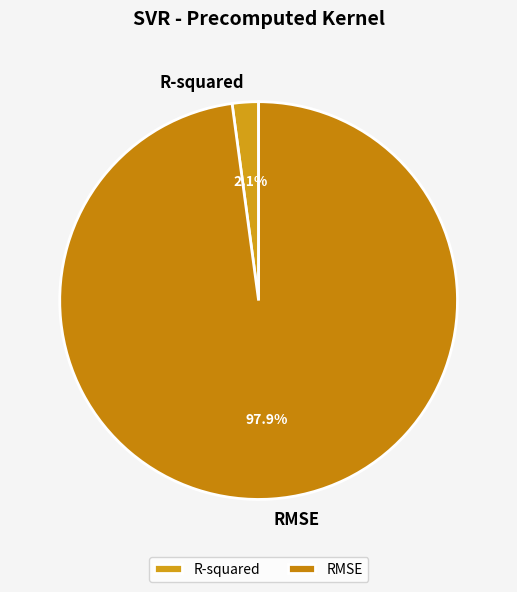

What is the largest slice in the pie chart?

RMSE